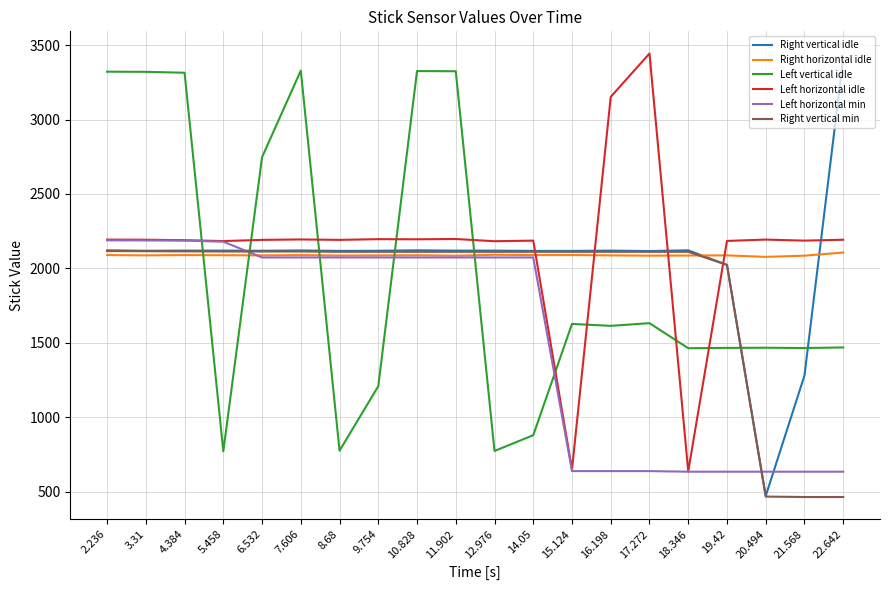

The value of Left horizontal min at 10.828 is 479. True or false?

False